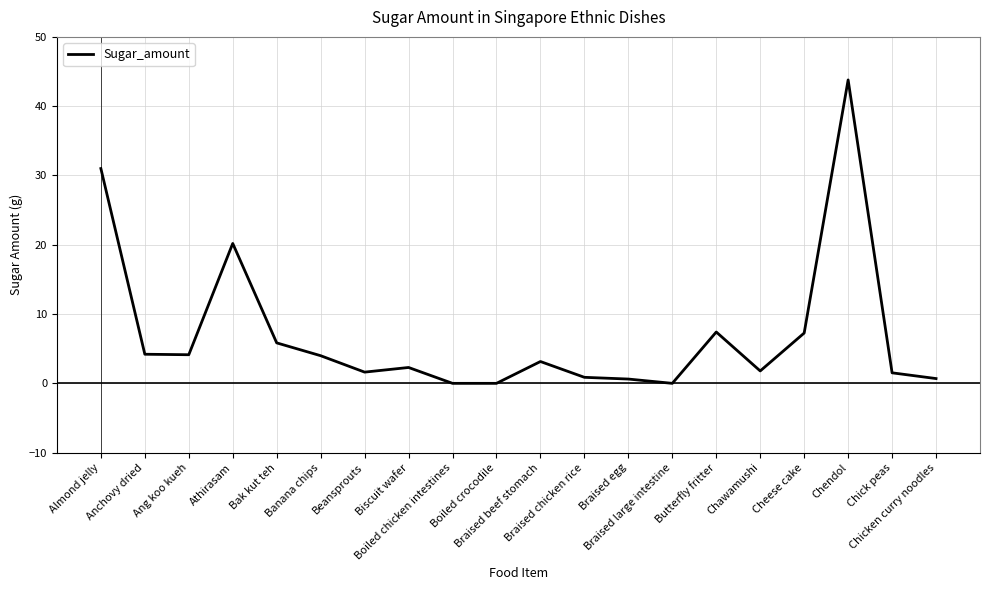

What is the difference between the second highest and minimum values?

31.0